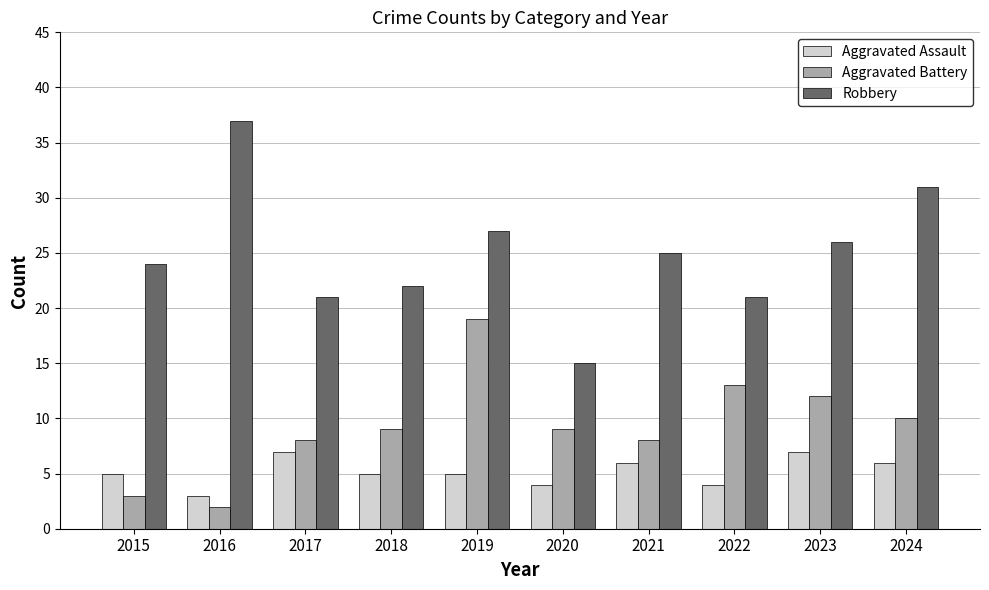

What is the sum of the Aggravated Battery values at 2022 and 2017?

21